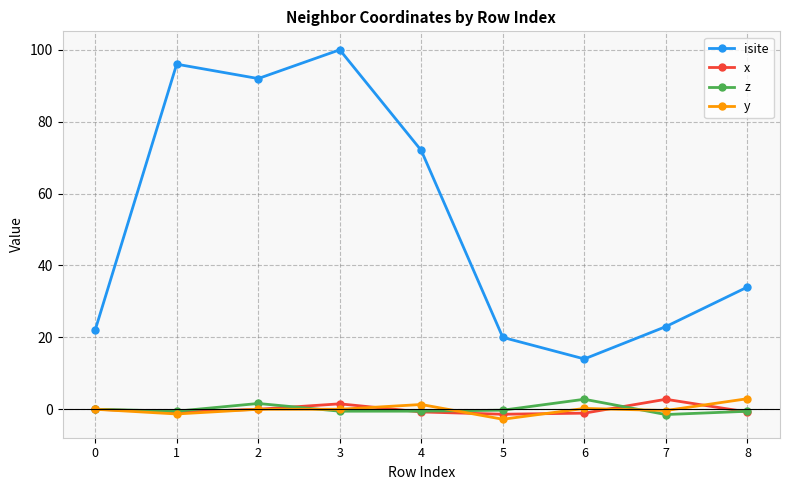

How many series are shown in this chart?

4